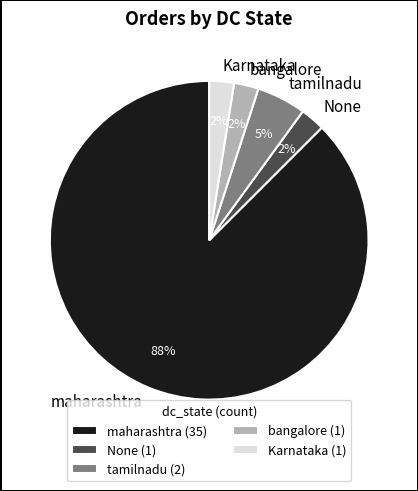

To the nearest percent, what is the average slice percentage?

20%